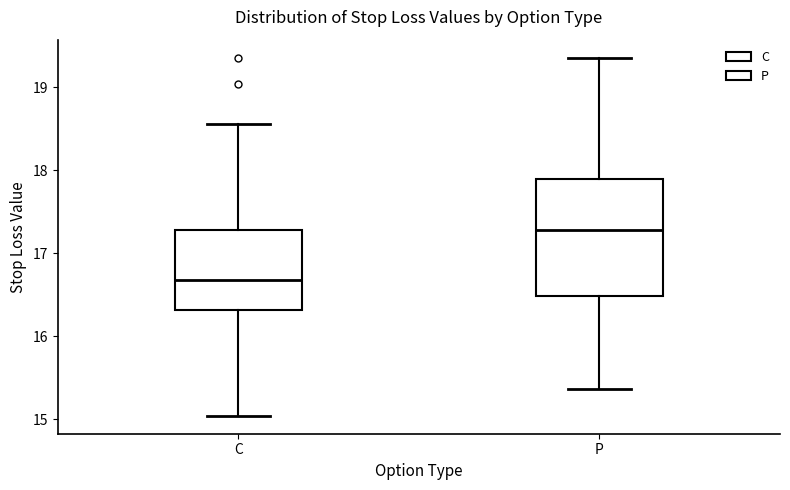

Reading left to right, transcribe this box plot: for each box, give where its median line is, the range the box spans, and where its two whiskers end, as read against the y-axis. The values are not printed on the chart, so give them approximately, as read against the axis.

C: median 16.7, box 16.3 to 17.3, whiskers 15.0 to 18.6
P: median 17.3, box 16.5 to 17.9, whiskers 15.4 to 19.4